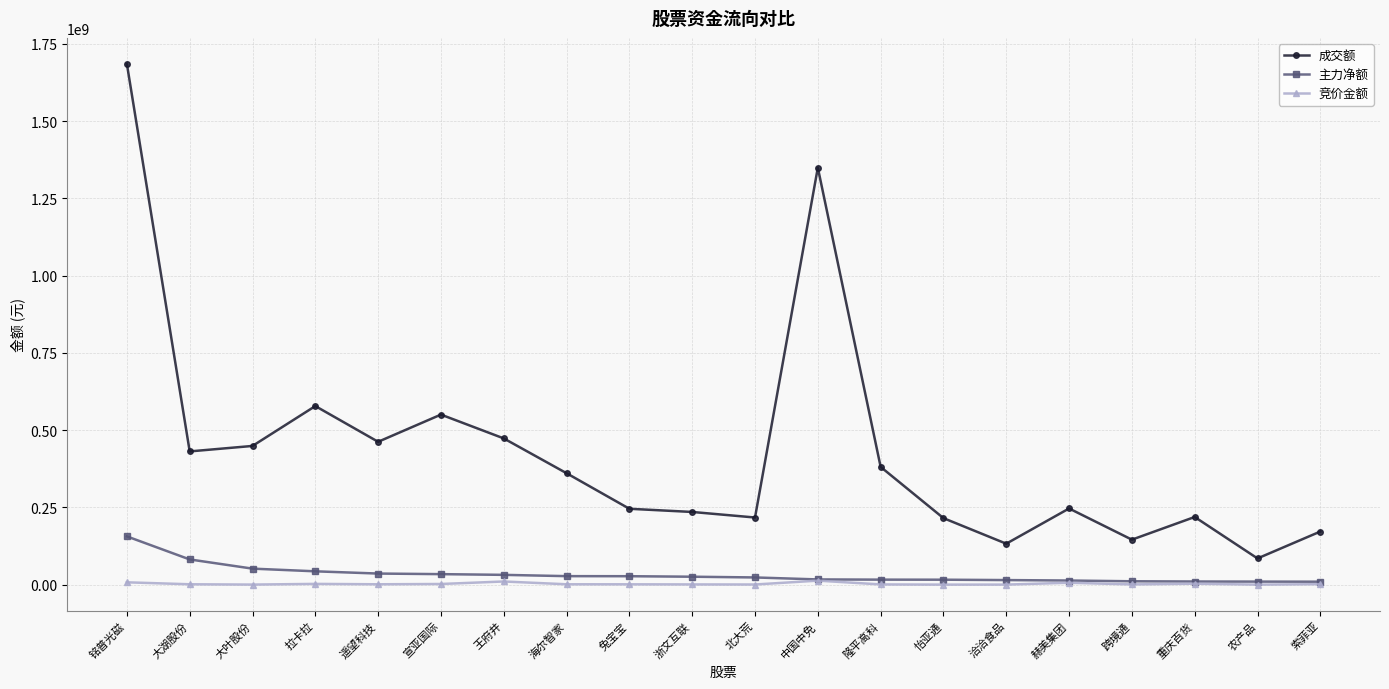

What is the label of the 16th point from the right?

遥望科技